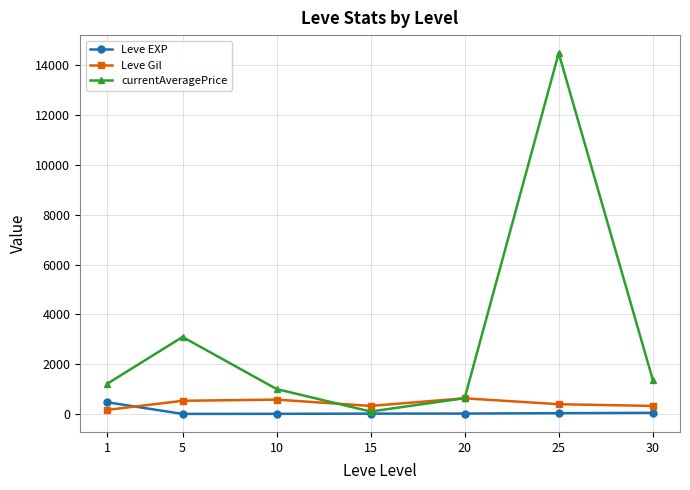

What is the difference between the highest and lowest values at 1?

1052.3